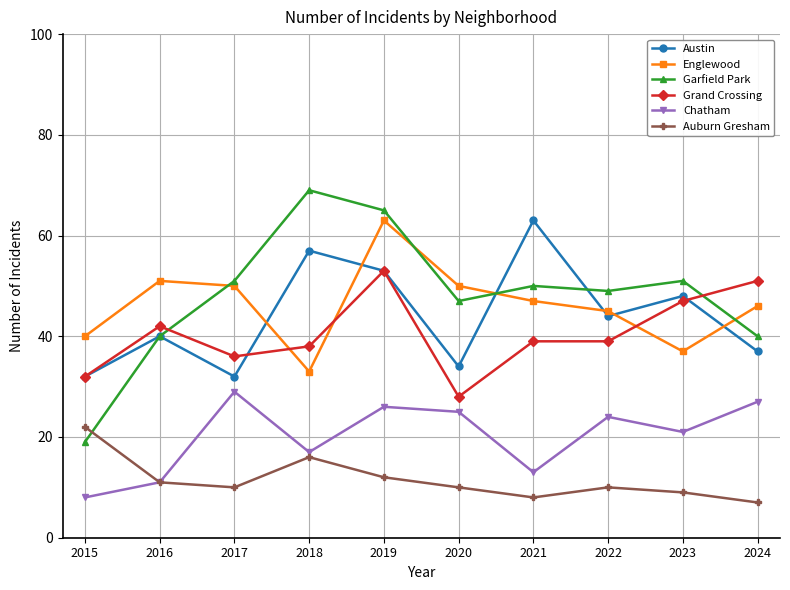

Is the value of Englewood at 2020 greater than the value of Grand Crossing at 2022?

Yes